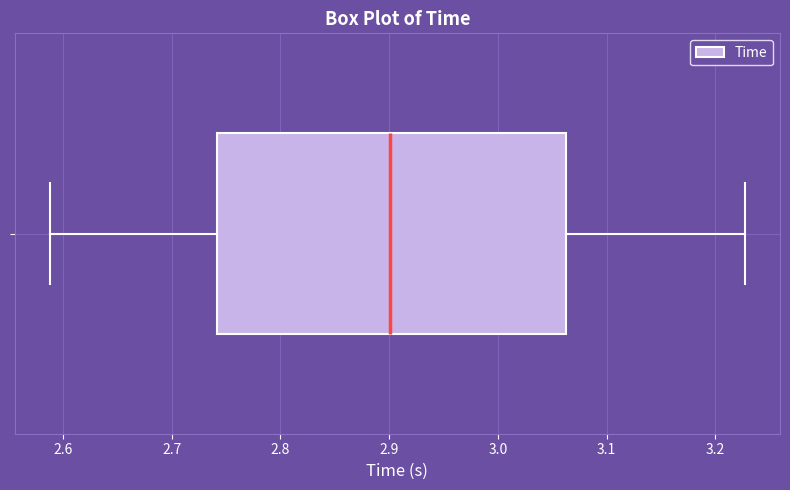

Transcribe this box plot: give where the median line is, the range the box spans, and where the two whiskers end, as read against the x-axis. The values are not printed on the chart, so give them approximately, as read against the axis.

median 2.90, box 2.74 to 3.06, whiskers 2.59 to 3.23